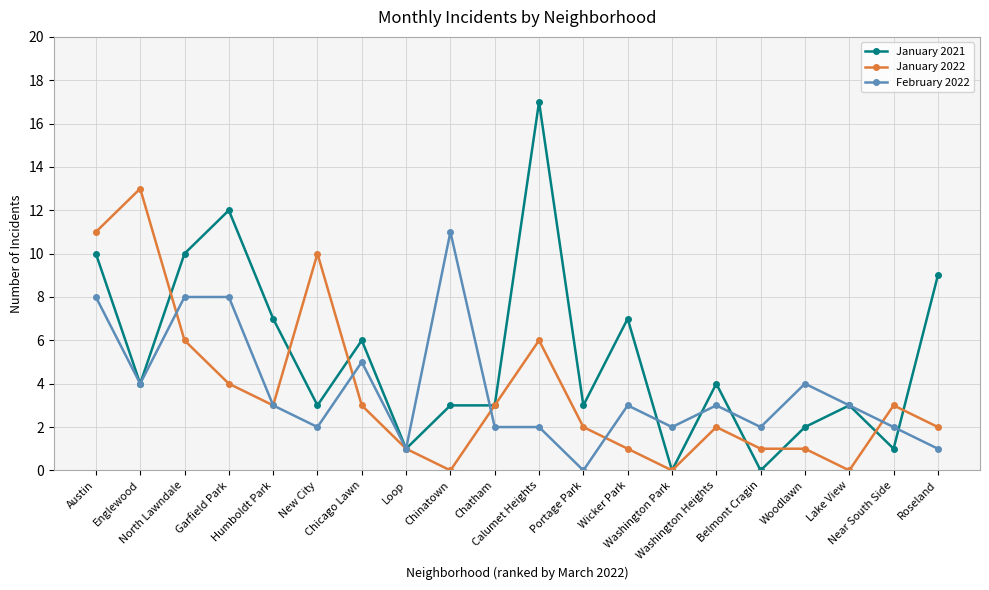

What is the sum of the January 2021 values at Garfield Park and Belmont Cragin?

12